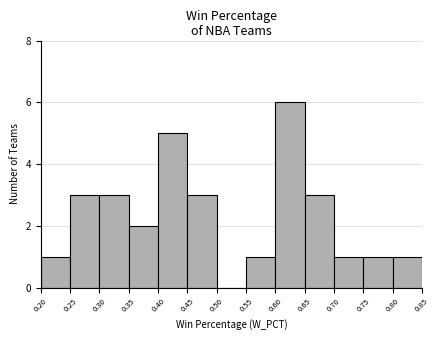

Reading left to right, list every bar in this chart as the range it spans on the x-axis followed by its height. The values are not printed on the chart, so give them approximately, as read against the axis.

0.20 to 0.25: 1
0.25 to 0.30: 3
0.30 to 0.35: 3
0.35 to 0.40: 2
0.40 to 0.45: 5
0.45 to 0.50: 3
0.50 to 0.55: 0
0.55 to 0.60: 1
0.60 to 0.65: 6
0.65 to 0.70: 3
0.70 to 0.75: 1
0.75 to 0.80: 1
0.80 to 0.85: 1